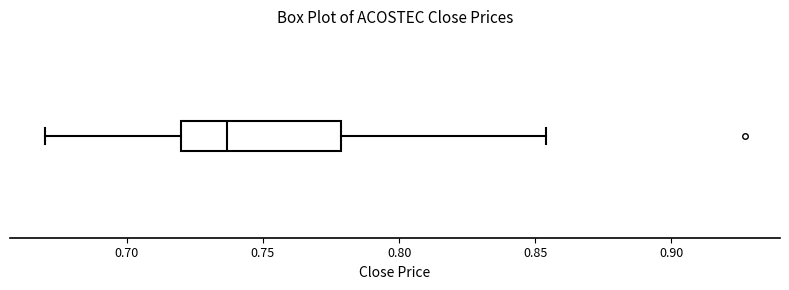

Read this box plot against the x-axis: the position of the median line, the range covered by the box, and the ends of both whiskers. The values are not printed on the chart, so give them approximately, as read against the axis.

median 0.735, box 0.720 to 0.780, whiskers 0.670 to 0.855